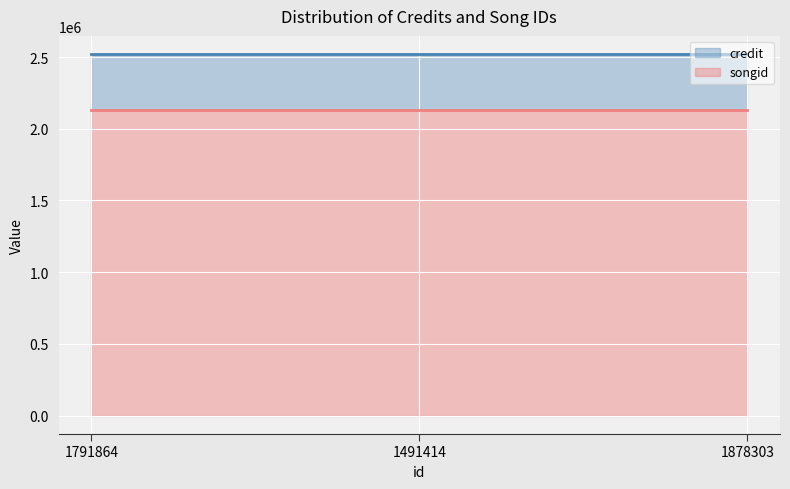

What is the lowest value of the songid series?

2128145.0